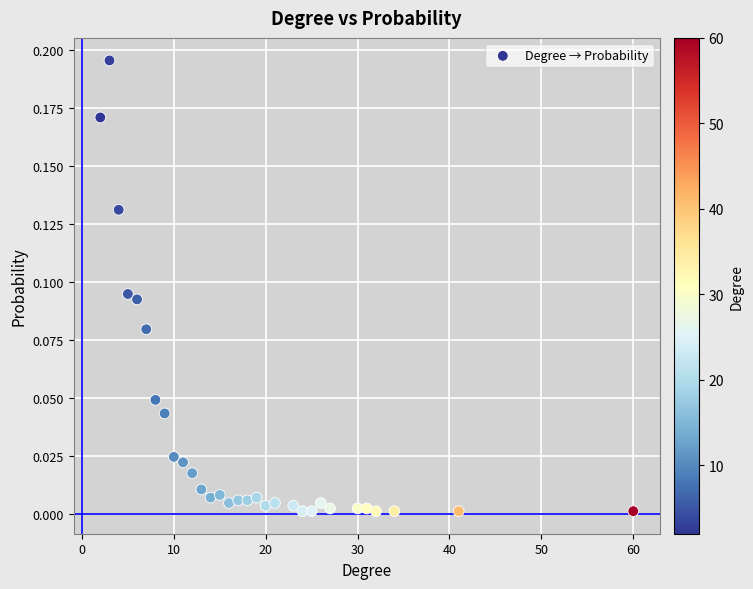

What is the range of X values (max minus min)?

58.0